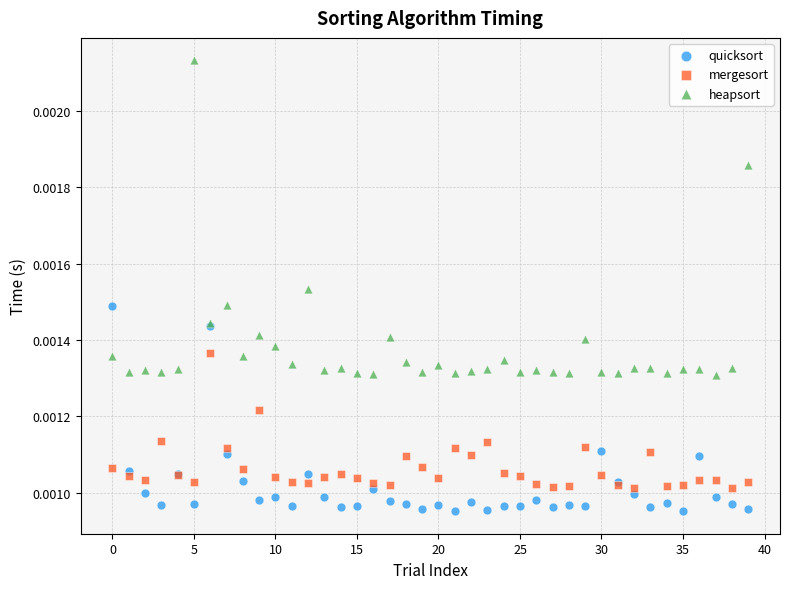

Which series has the widest spread of Y values?

heapsort